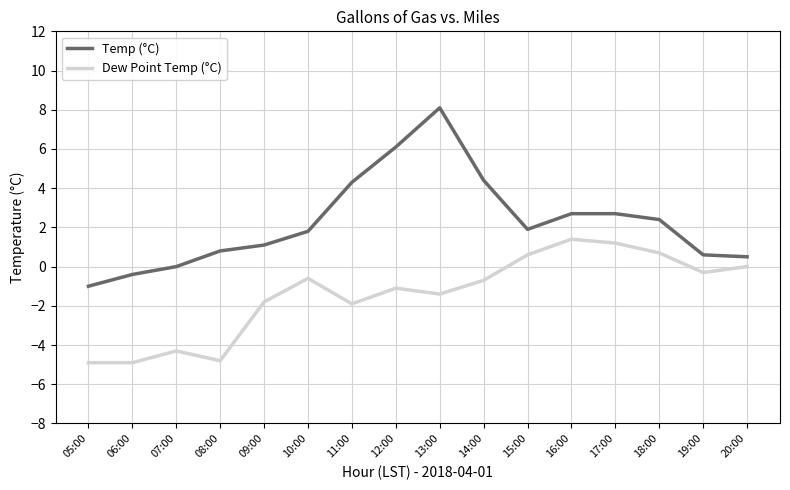

True or false: Dew Point Temp (°C) and Temp (°C) cross at least once.

False